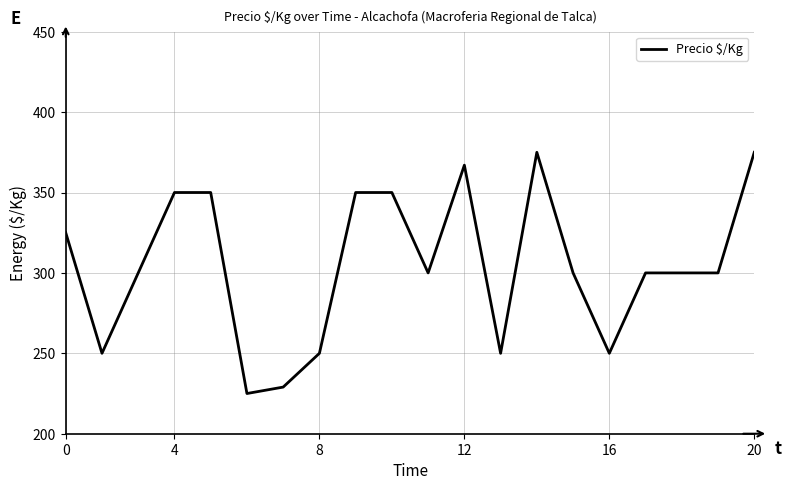

What is the difference between the maximum and minimum values?

150